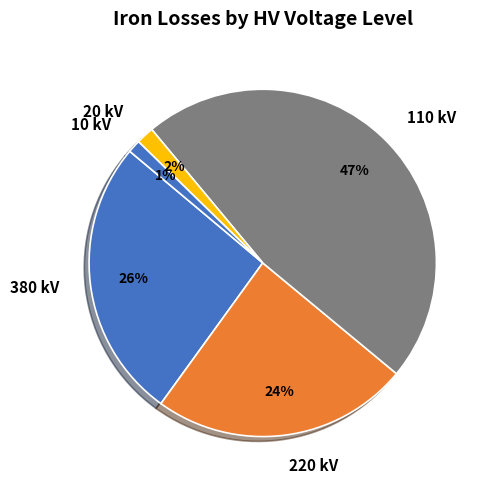

How many slices are in this pie chart?

5